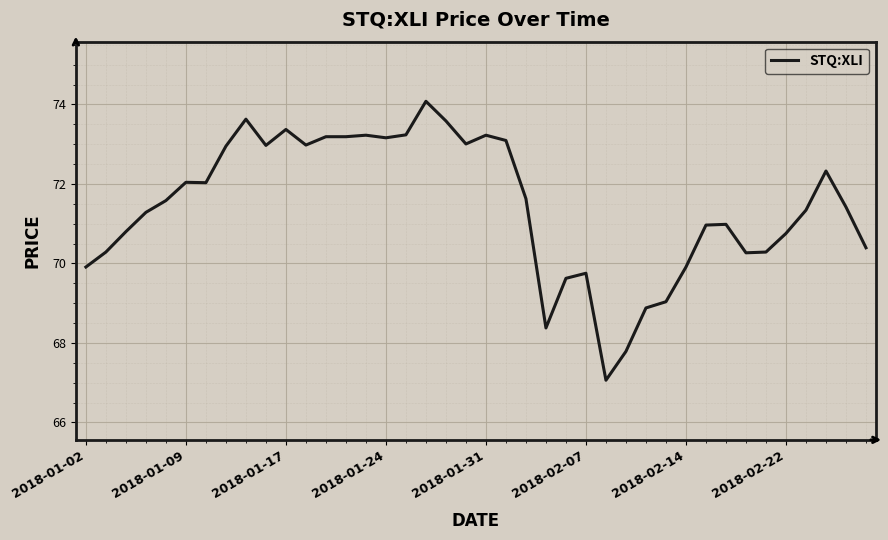

What is the smallest value displayed?

67.1